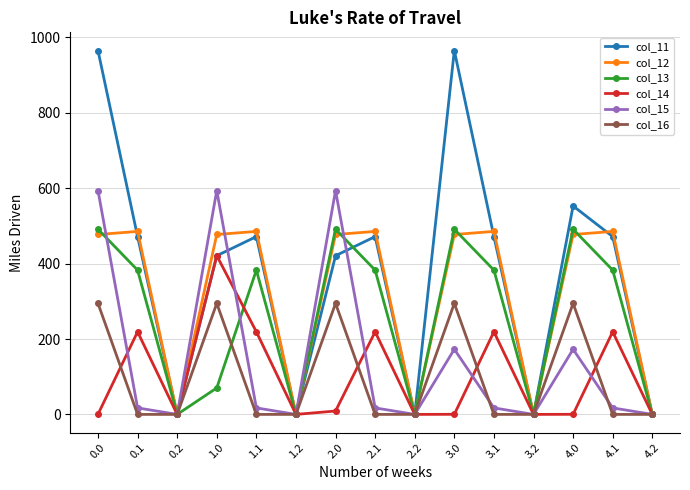

What is the average value of the col_13 series?

263.2